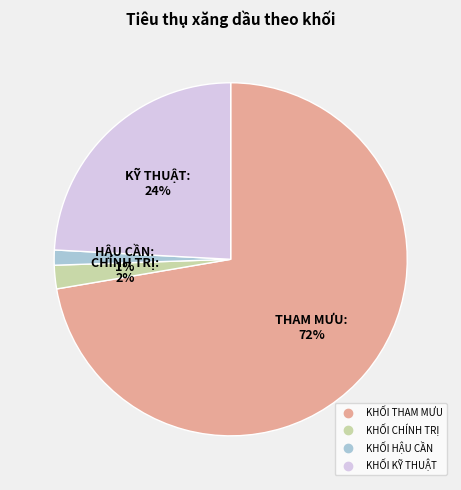

Combined, do KHỐI KỸ THUẬT and KHỐI HẬU CẦN account for over 50%?

No